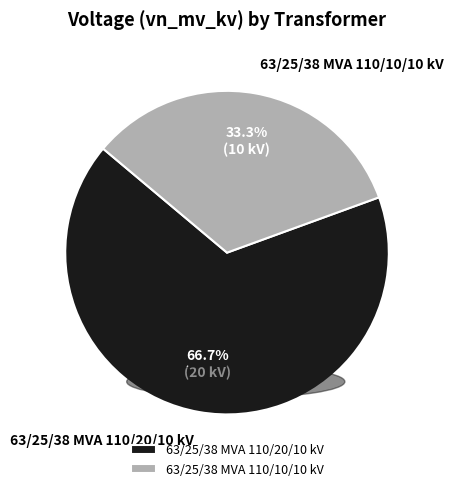

Which category has the biggest portion of the pie?

63/25/38 MVA 110/20/10 kV